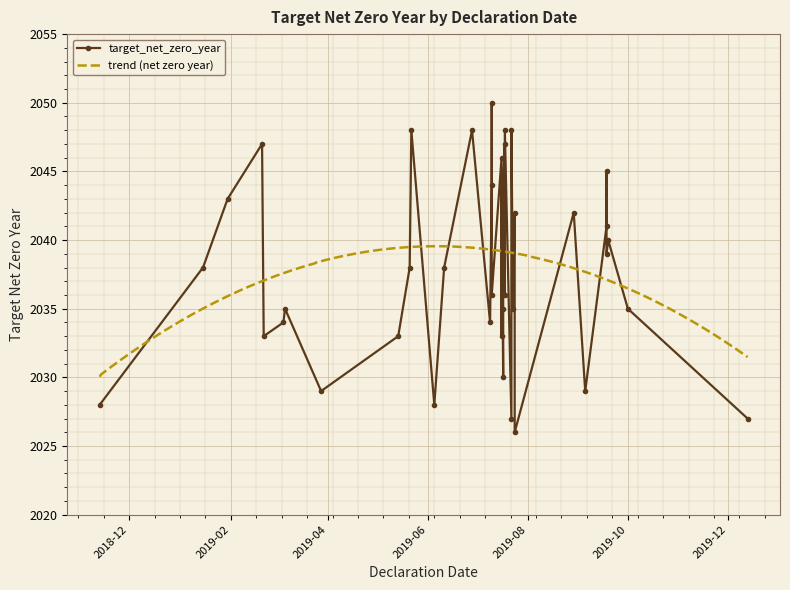

Rank the categories by value from highest to lowest.

2019-07-10, 2019-06-28, 2019-07-18, 2019-07-22, 2019-05-22, 2019-07-18, 2019-02-20, 2019-07-16, 2019-09-18, 2019-07-10, 2019-07-16, 2019-07-17, 2019-01-30, 2019-07-24, 2019-08-29, 2019-09-18, 2019-09-19, 2019-09-18, 2019-06-11, 2019-01-15, 2019-05-21, 2019-07-18, 2019-07-10, 2019-07-23, 2019-03-06, 2019-10-01, 2019-07-17, 2019-03-05, 2019-07-09, 2019-07-16, 2019-02-21, 2019-05-14, 2019-07-17, 2019-09-05, 2019-03-28, 2018-11-13, 2019-06-05, 2019-07-22, 2019-12-13, 2019-07-24